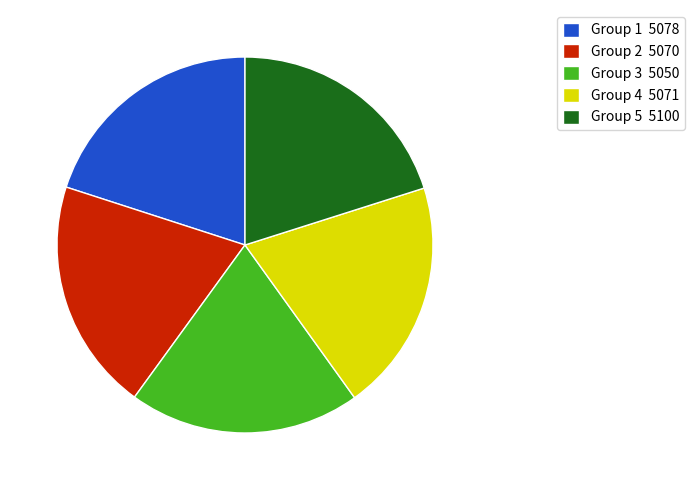

Is there a majority slice in this chart?

No